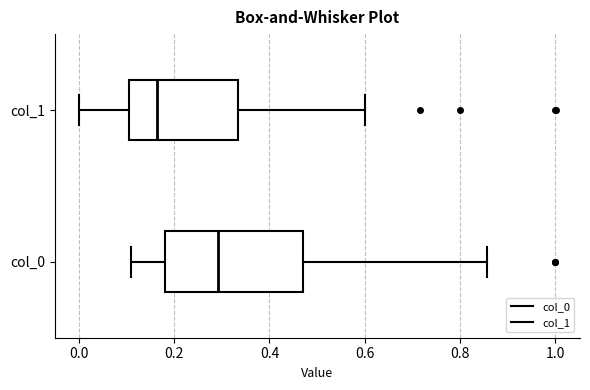

Where does the median line of the box for col_0 sit on the x-axis? The values are not printed on the chart, so give them approximately, as read against the axis.

0.30